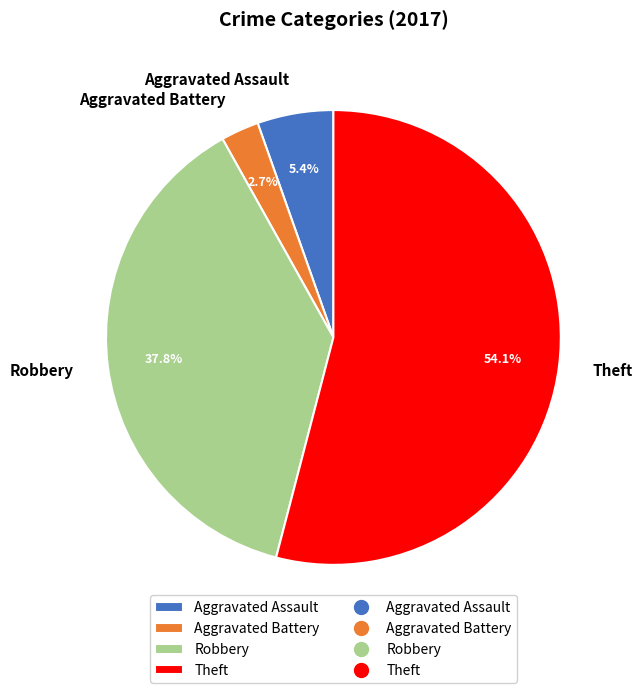

Which has a higher value, Robbery or Theft?

Theft